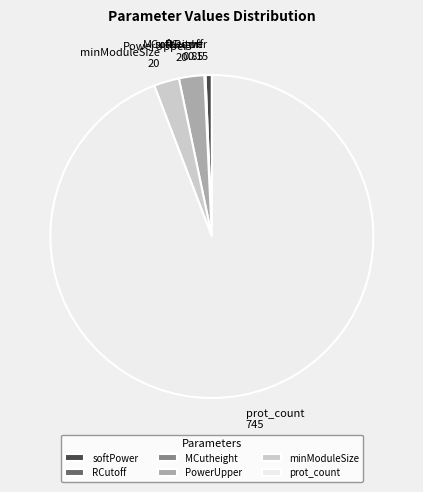

Which category accounts for the majority?

prot_count